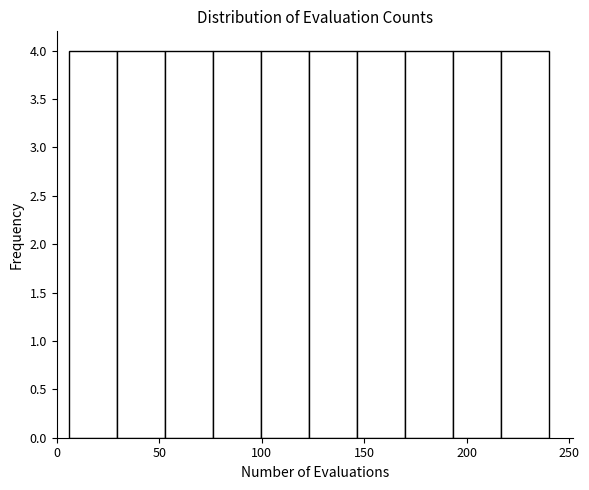

Reading left to right, list every bar in this chart as the range it spans on the x-axis followed by its height. Neither the bar edges nor the heights are printed on the chart, so give them approximately, as read against the axes.

5 to 30: 4
30 to 55: 4
55 to 75: 4
75 to 100: 4
100 to 125: 4
125 to 145: 4
145 to 170: 4
170 to 195: 4
195 to 215: 4
215 to 240: 4